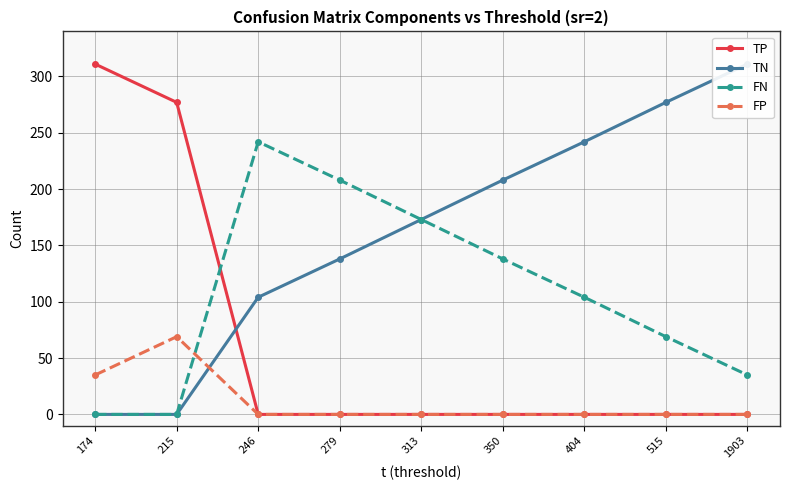

Reading left to right, extract all data points from this chart.

TP: 311	277	0	0	0	0	0	0	0
TN: 0	0	104	138	173	208	242	277	311
FN: 0	0	242	208	173	138	104	69	35
FP: 35	69	0	0	0	0	0	0	0